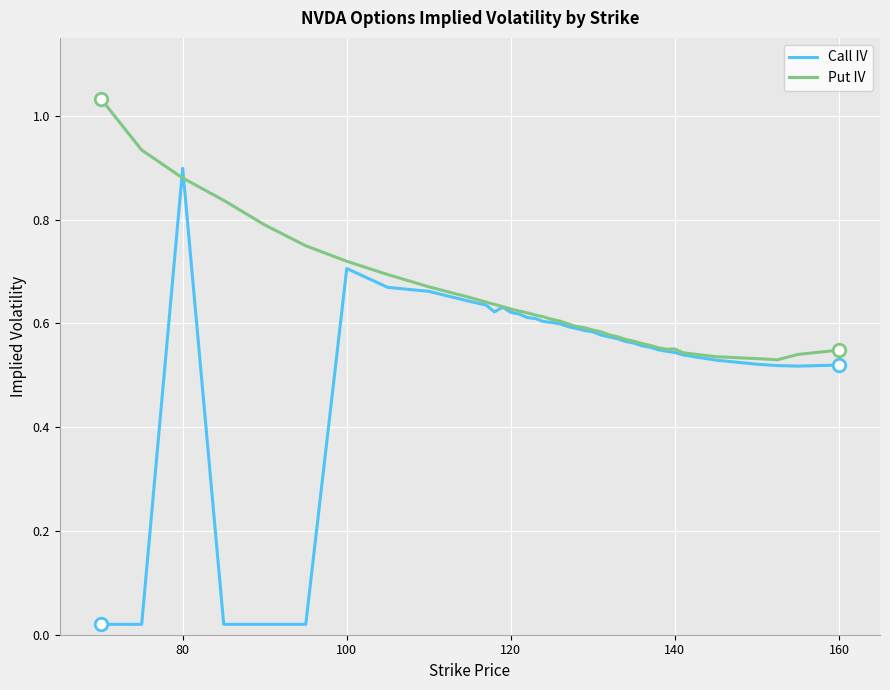

Rank the series by their maximum value, from lowest to highest.

Call IV, Put IV